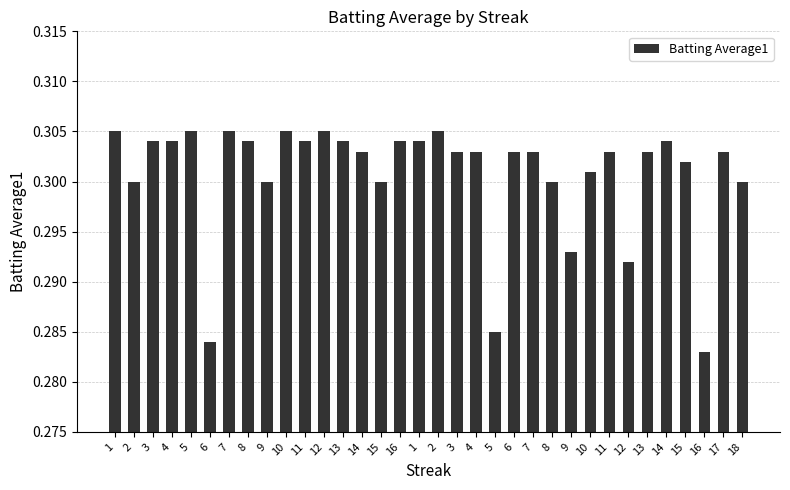

Read the value at 5.

0.3